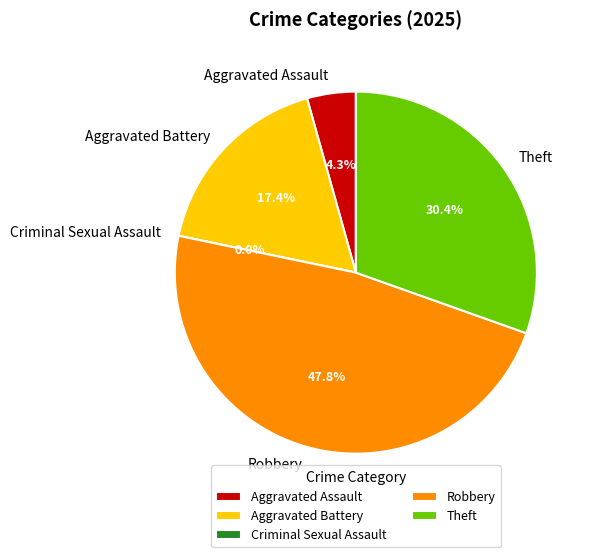

Which category has the smallest portion of the pie?

Criminal Sexual Assault